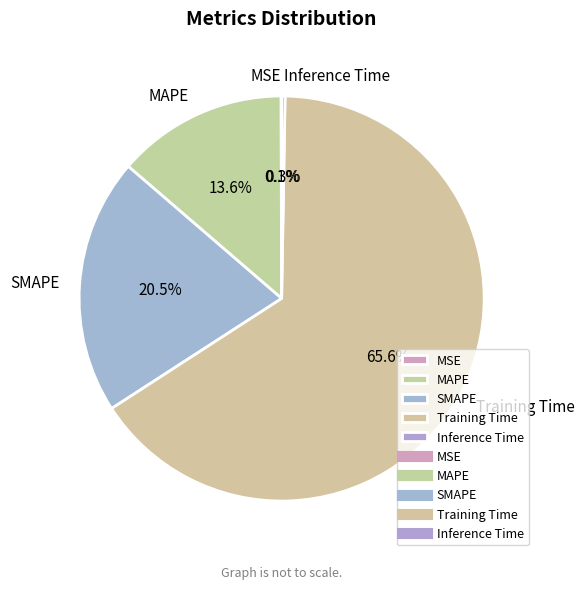

What is the total percentage of MAPE and SMAPE?

34.1%